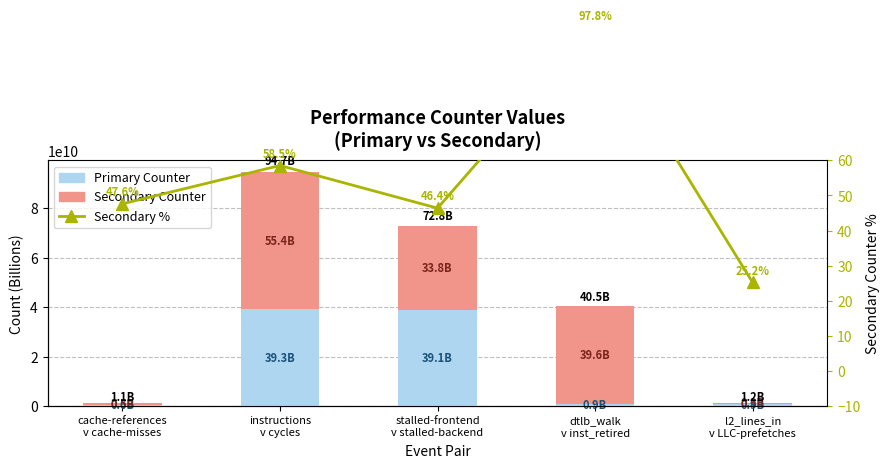

What is the minimum value for Primary Counter?

601002528.0